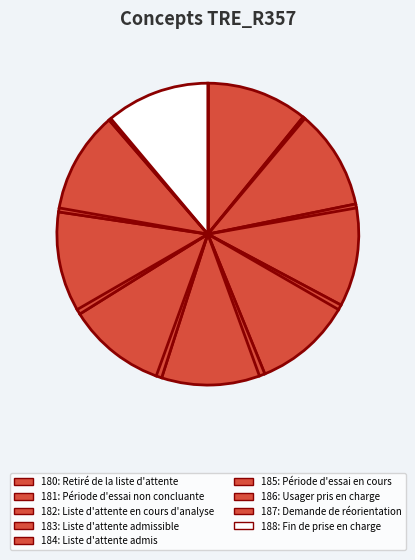

Is there any slice that represents more than half of the pie?

No